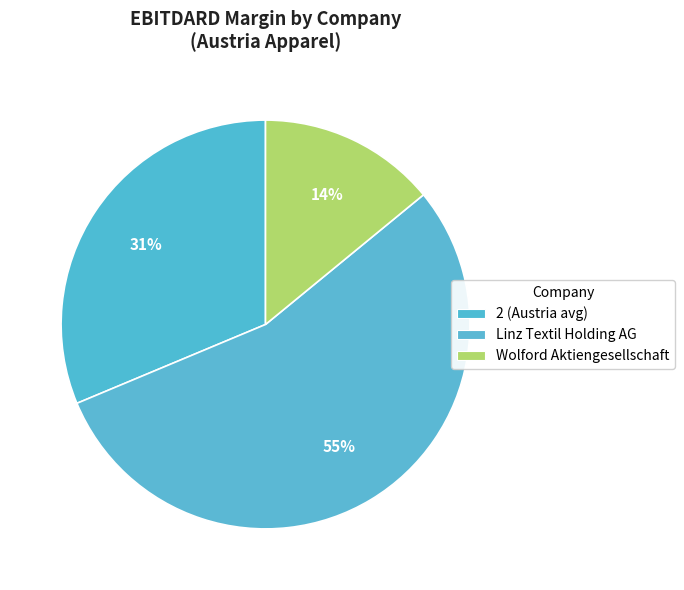

Count the number of slices in the pie.

3